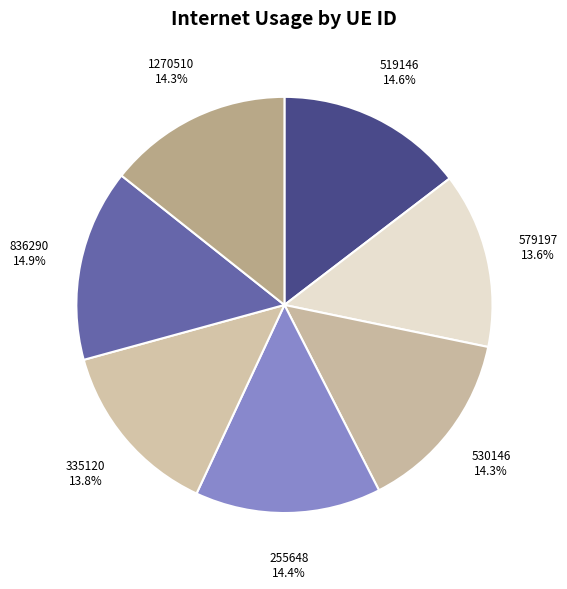

Does any single category account for the majority?

No